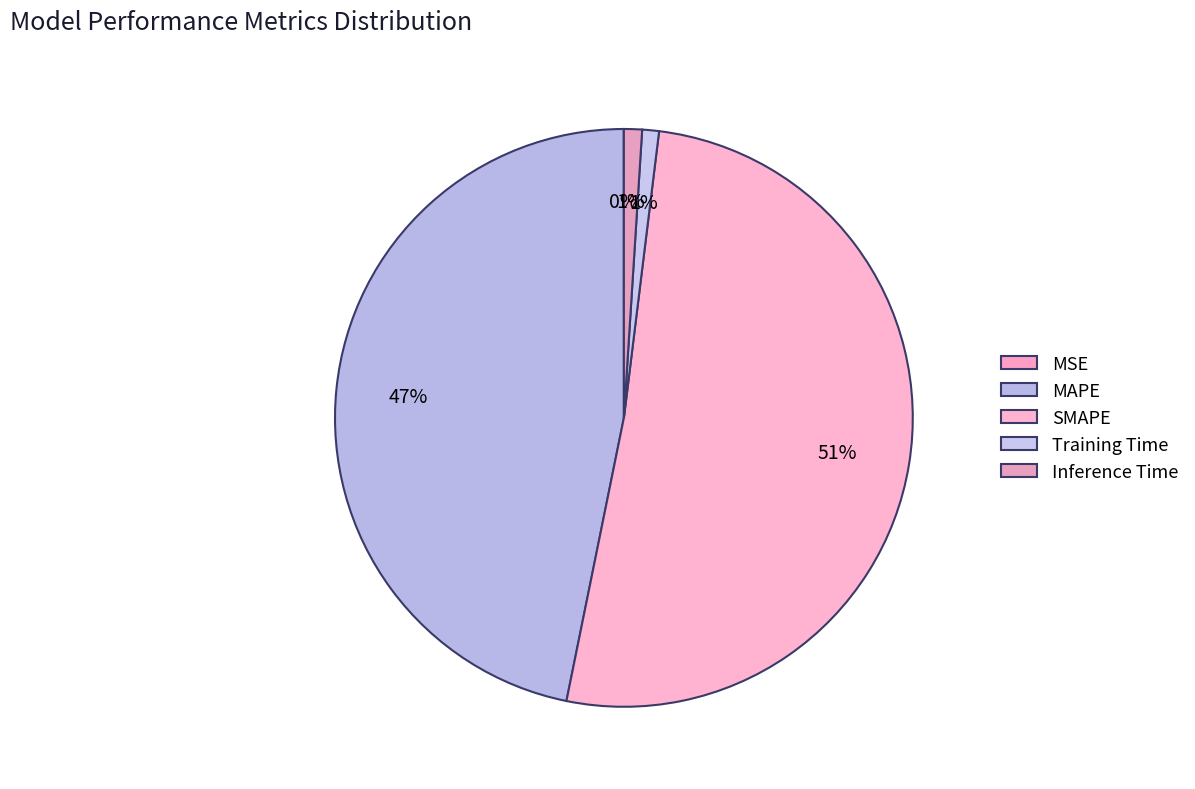

Count the number of slices in the pie.

5